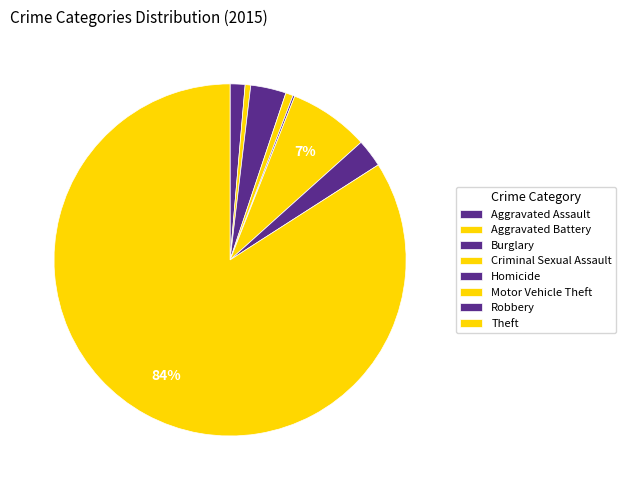

How many segments does this pie chart have?

8